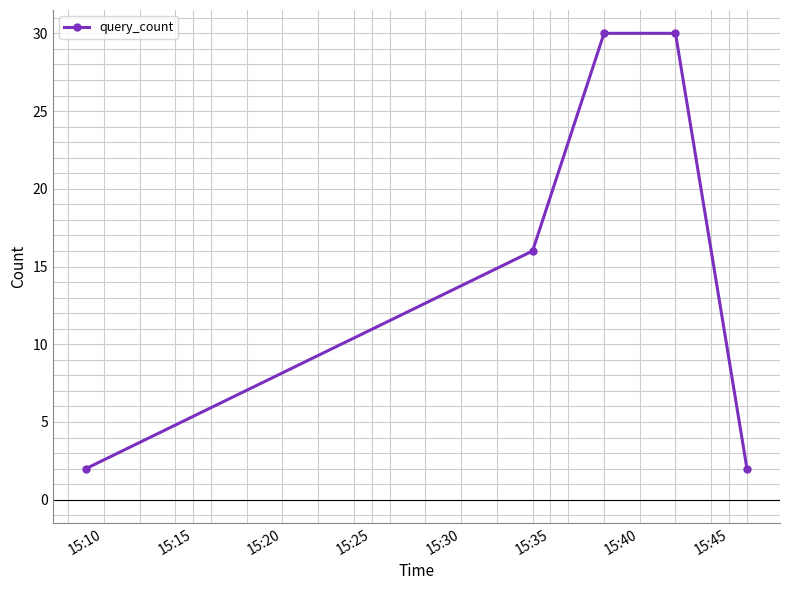

What is the difference between the maximum and minimum values?

28